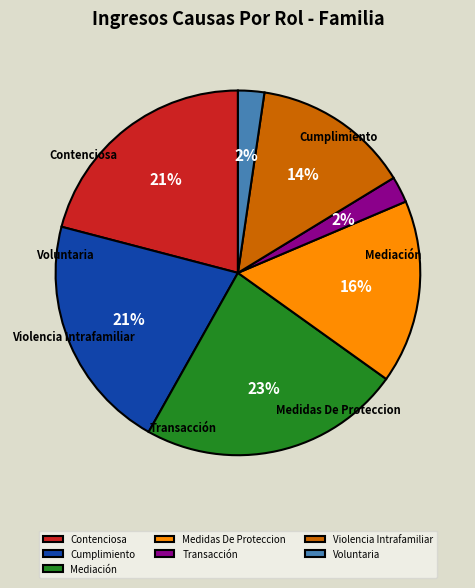

How many slices are in this pie chart?

7